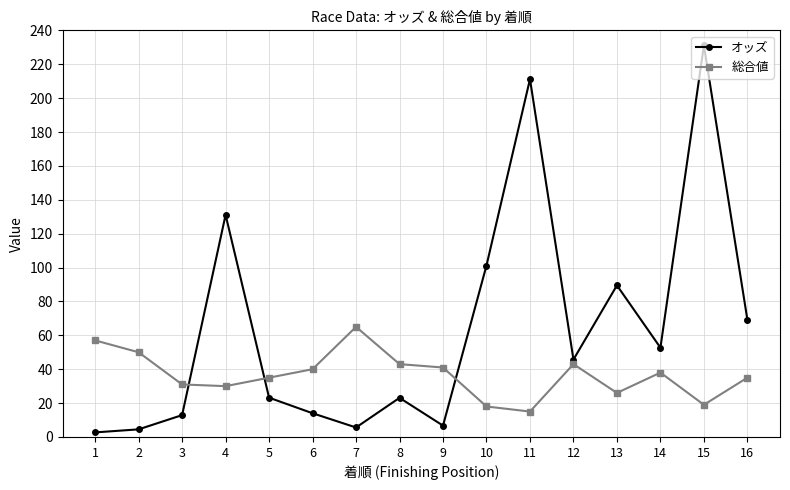

Which series has the largest total across all categories?

オッズ